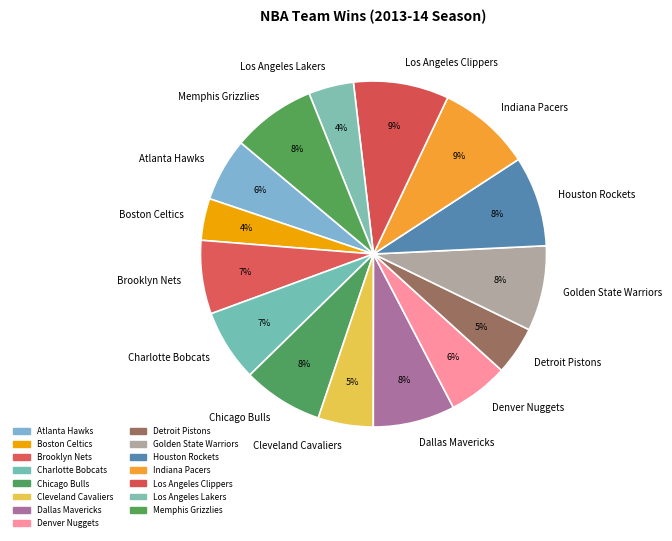

The Memphis Grizzlies slice represents 1% of the pie. True or false?

False